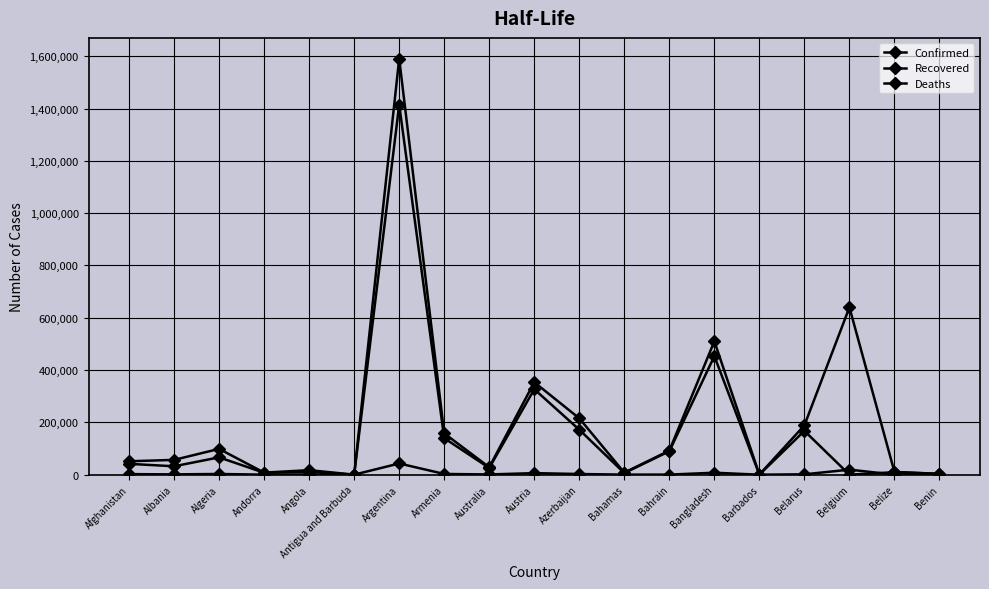

List the series in order of their overall mean, highest first.

Confirmed, Recovered, Deaths